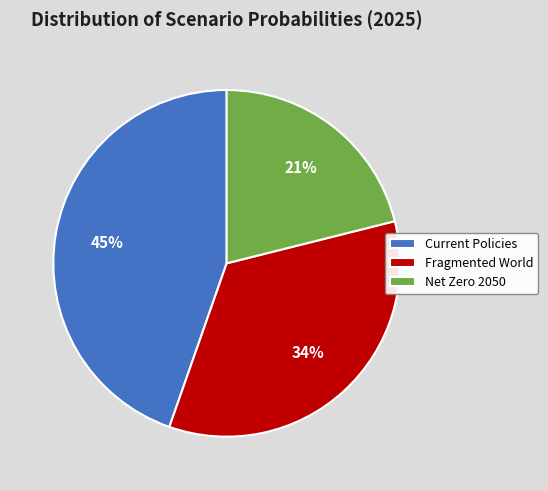

What percentage is the Current Policies slice, to the nearest percent?

45%